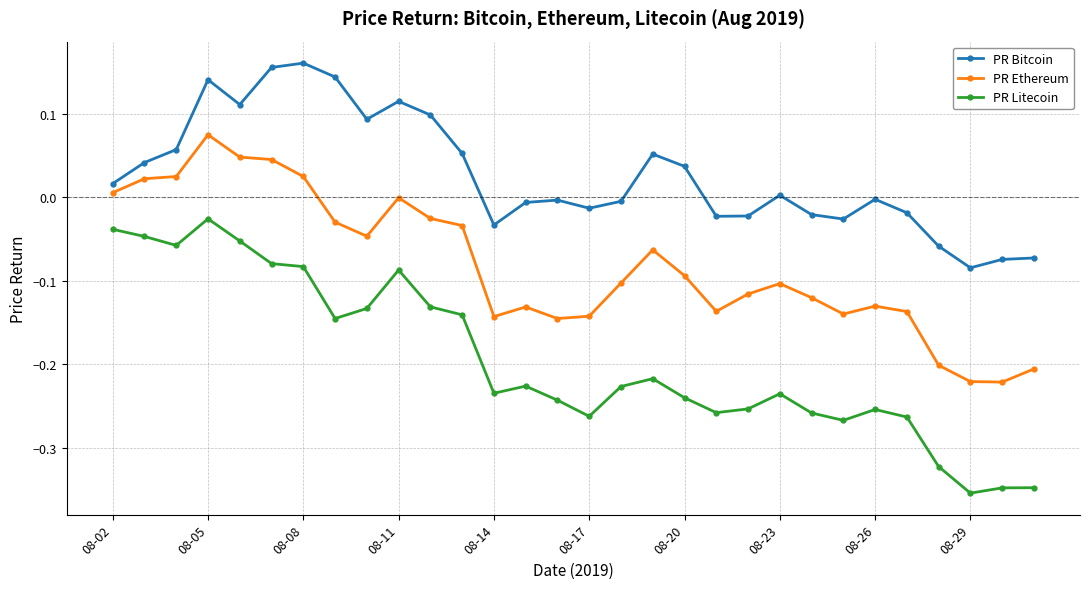

What is the difference between the maximum and minimum values in the PR Litecoin series?

0.3